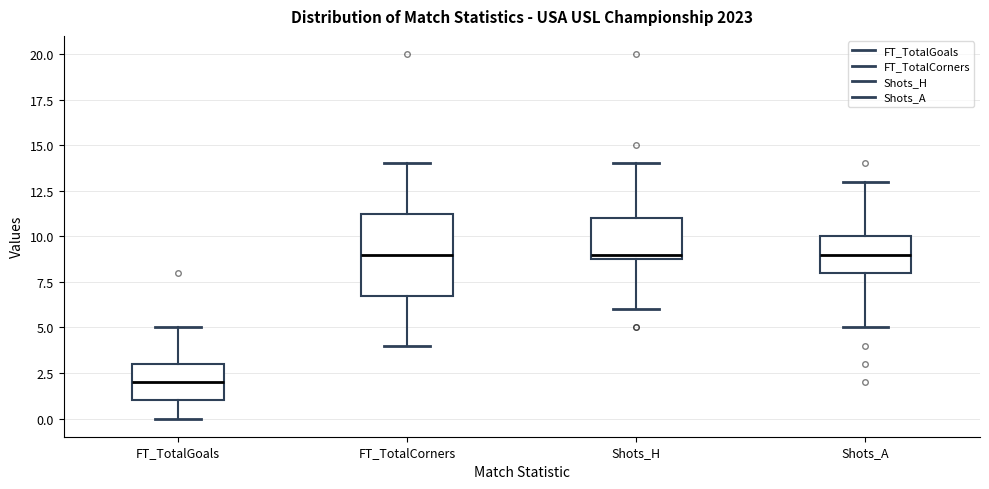

Reading left to right, read every box against the y-axis: the position of its median line, the range the box covers, and the ends of its whiskers. The values are not printed on the chart, so give them approximately, as read against the axis.

FT_TotalGoals: median 2.0, box 1.0 to 3.0, whiskers 0.0 to 5.0
FT_TotalCorners: median 9.0, box 7.0 to 11.5, whiskers 4.0 to 14.0
Shots_H: median 9.0 (just above the box's lower edge), box 9.0 to 11.0, whiskers 6.0 to 14.0
Shots_A: median 9.0, box 8.0 to 10.0, whiskers 5.0 to 13.0